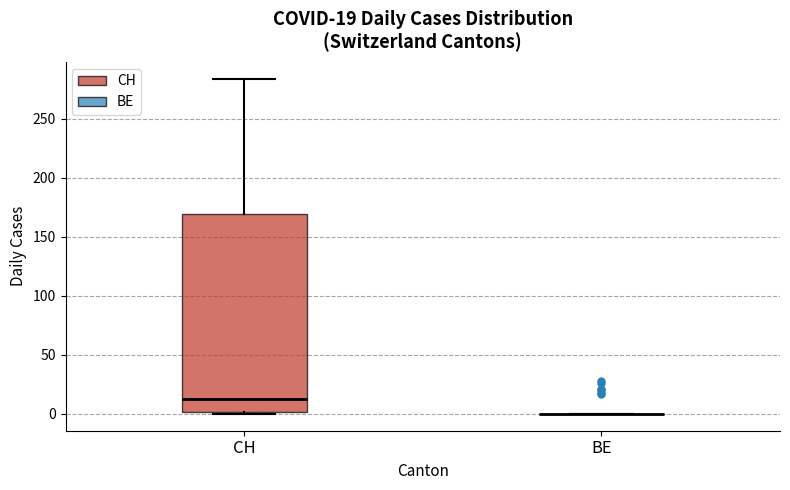

Which box is the tallest, from its lower edge to its upper edge?

CH